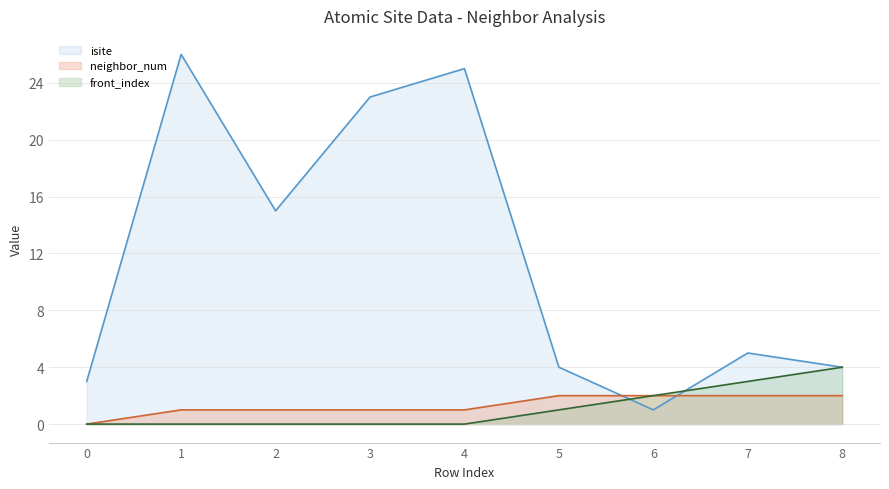

At 0, list the series in order from smallest to largest.

neighbor_num, front_index, isite